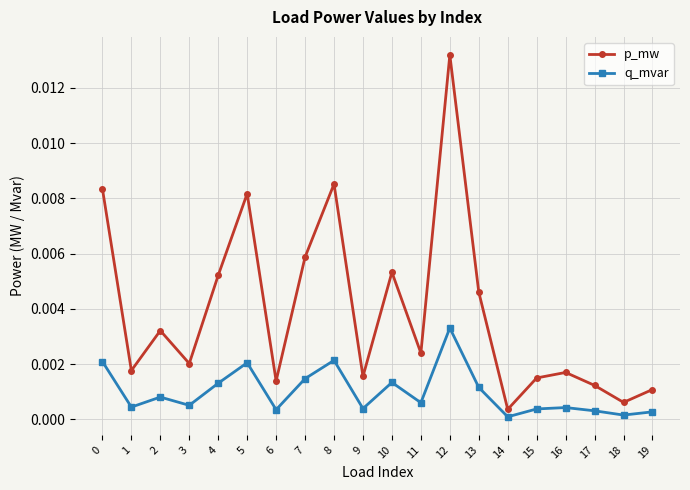

The q_mvar series shows 0.0 at 4. True or false?

True